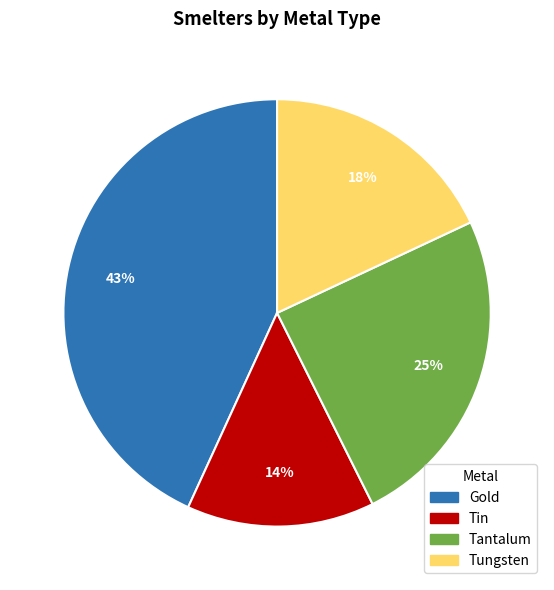

Is the sum of Tungsten and Tin greater than half?

No